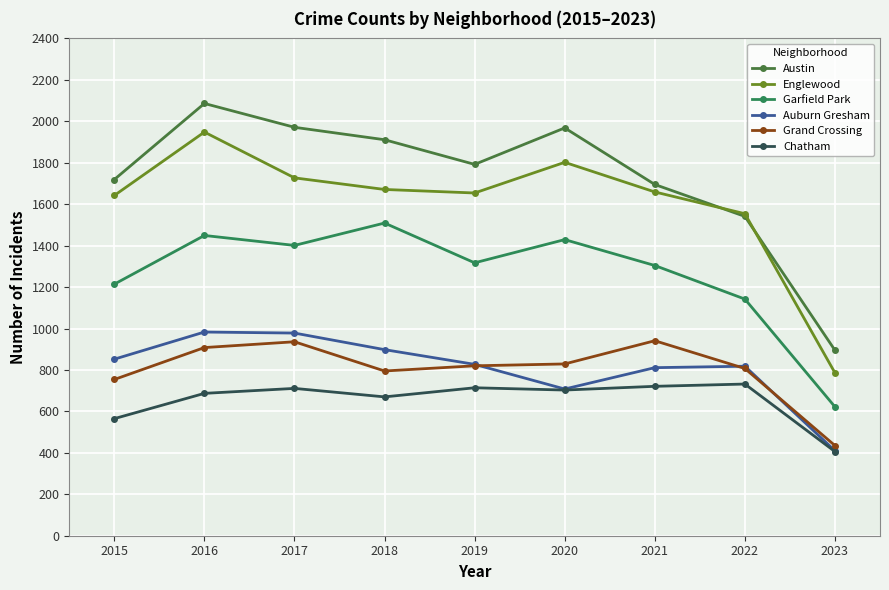

The Austin series shows 846 at 2022. True or false?

False